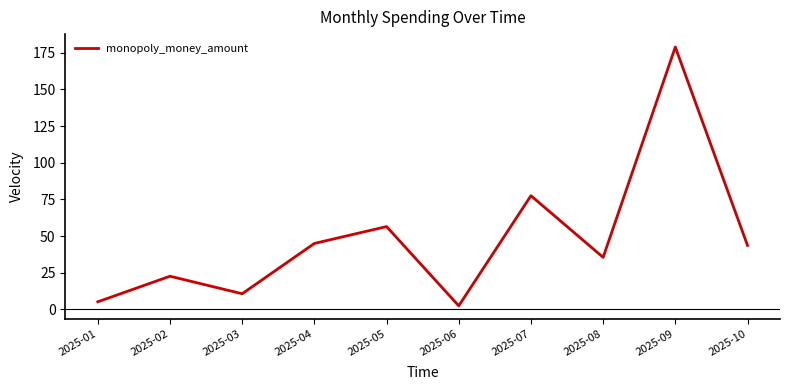

The chart shows a value of 35.5 at 2025-08. True or false?

True